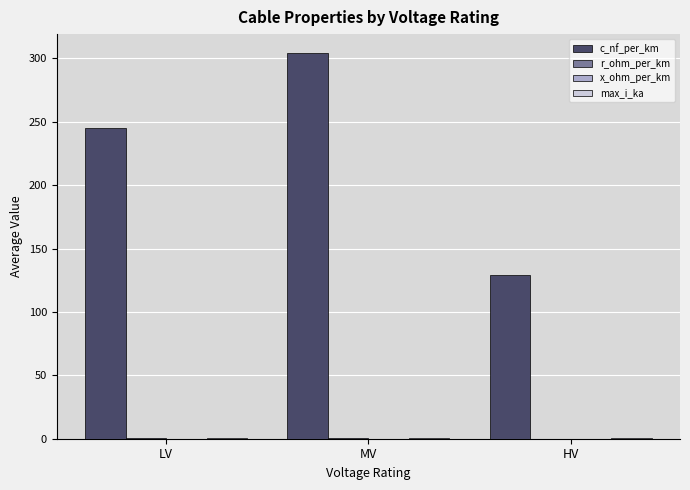

Which category has the highest value across all series?

MV